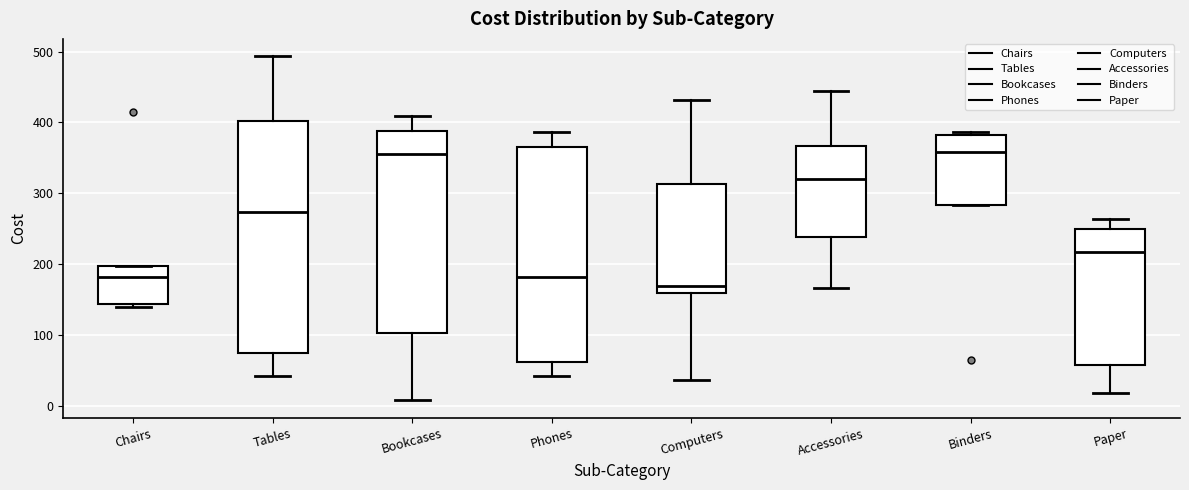

Comparing the boxes themselves (not the whiskers), which one is the tallest?

Tables